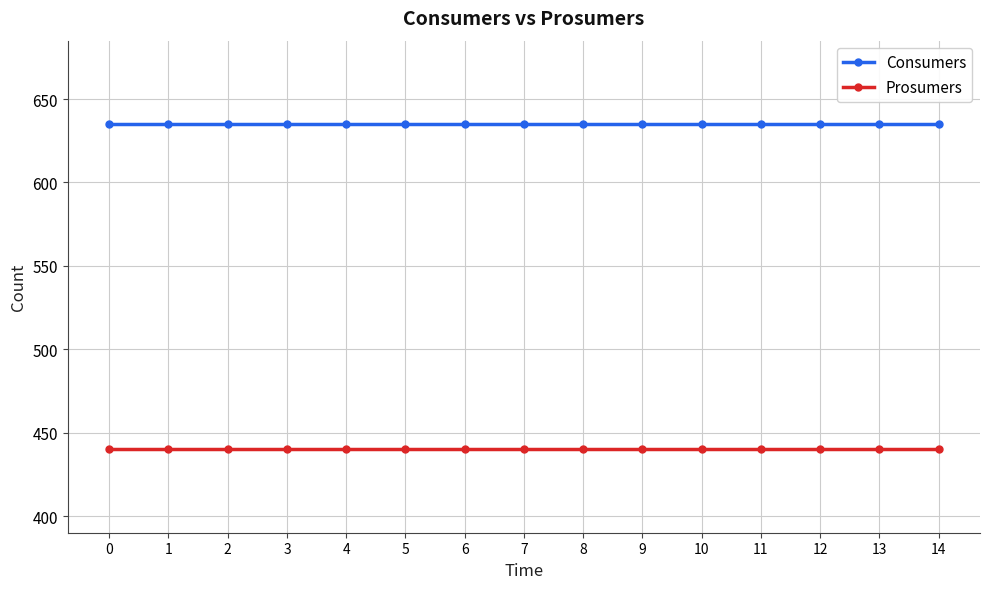

Read the Consumers value at 11.

635